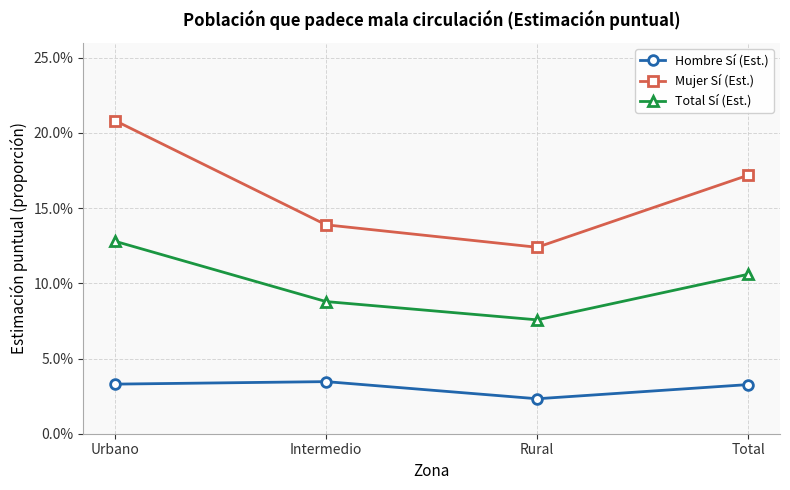

Between Urbano and Rural, which is larger?

Urbano